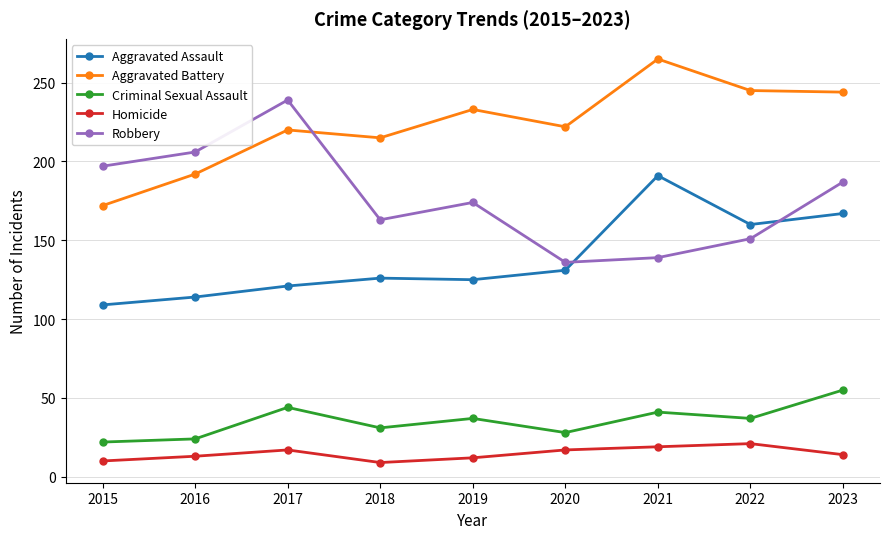

What are all the series names shown in the legend?

Aggravated Assault, Aggravated Battery, Criminal Sexual Assault, Homicide, Robbery